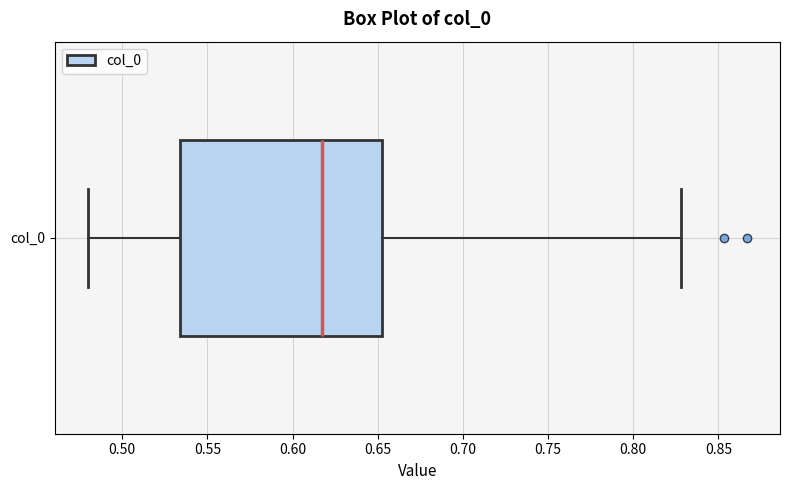

Read this box plot against the x-axis: the position of the median line, the range covered by the box, and the ends of both whiskers. The values are not printed on the chart, so give them approximately, as read against the axis.

median 0.615, box 0.535 to 0.655, whiskers 0.480 to 0.830